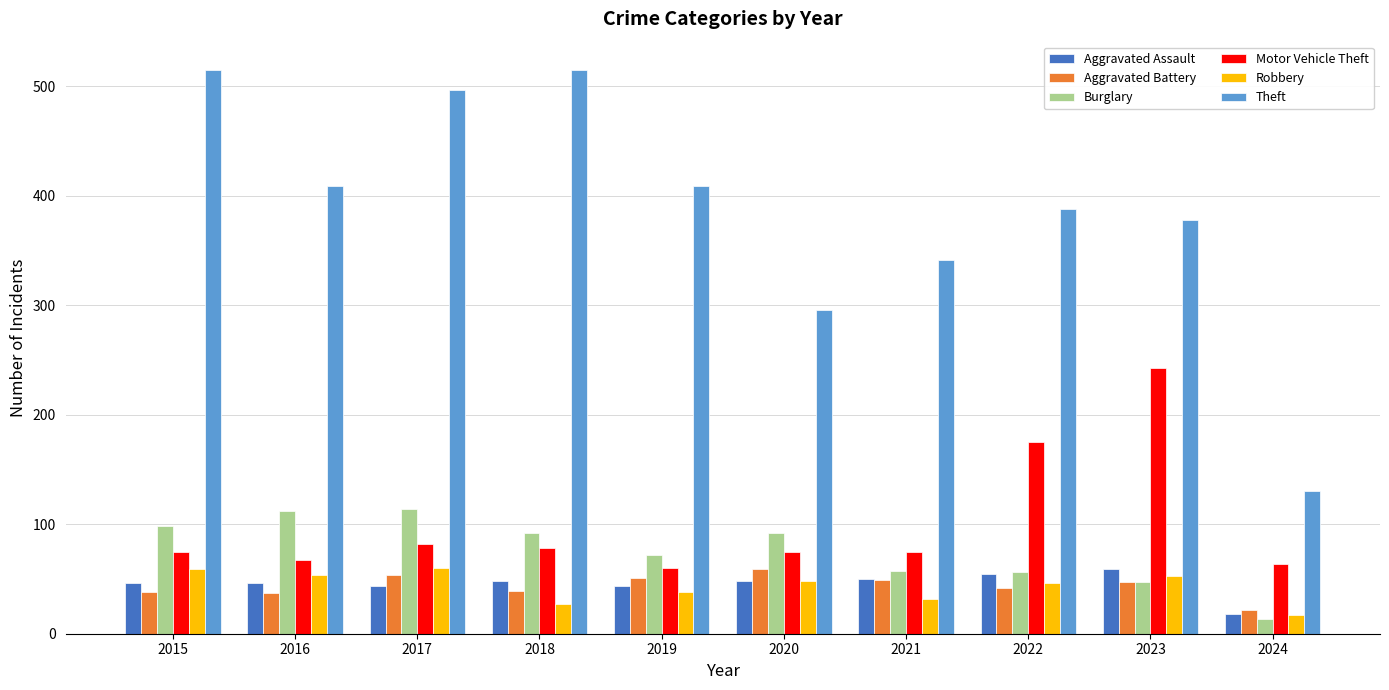

Which category has the lowest value in the Aggravated Battery series?

2024